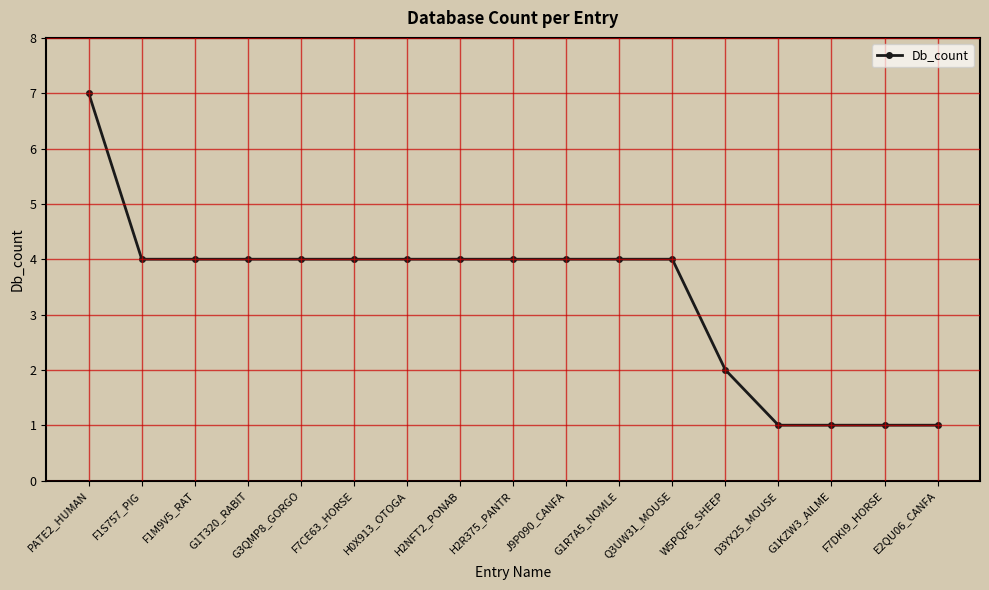

Reading left to right, transcribe all the data shown in this chart.

7	4	4	4	4	4	4	4	4	4	4	4	2	1	1	1	1